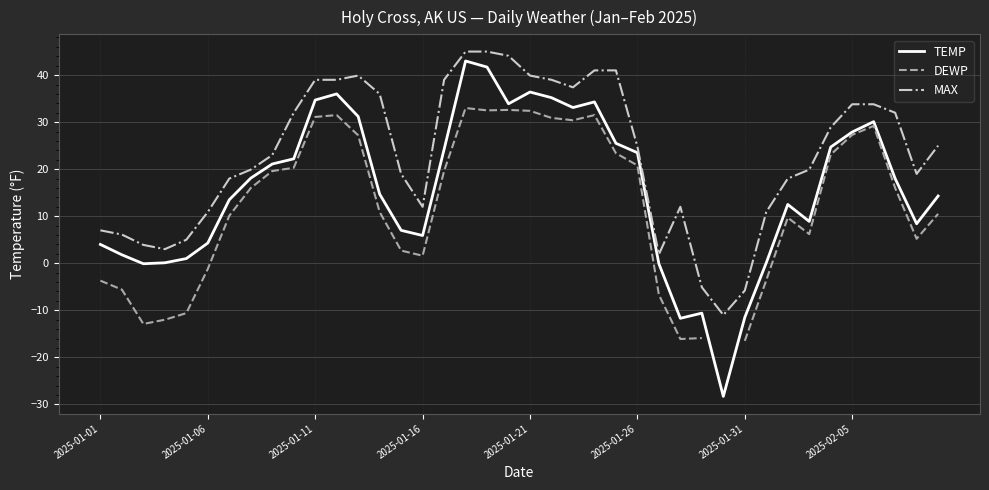

True or false: DEWP and TEMP intersect in this chart.

False